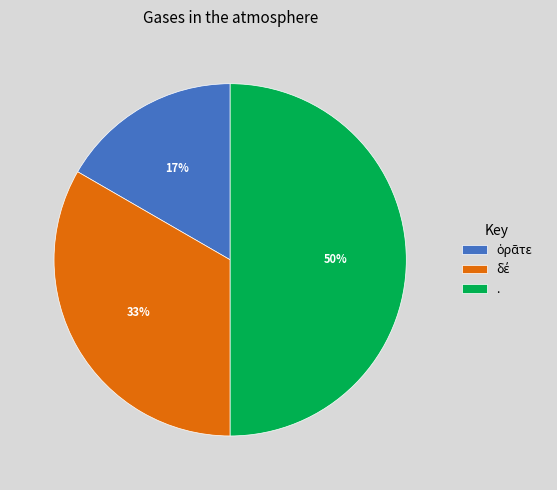

Which category has the biggest portion of the pie?

.